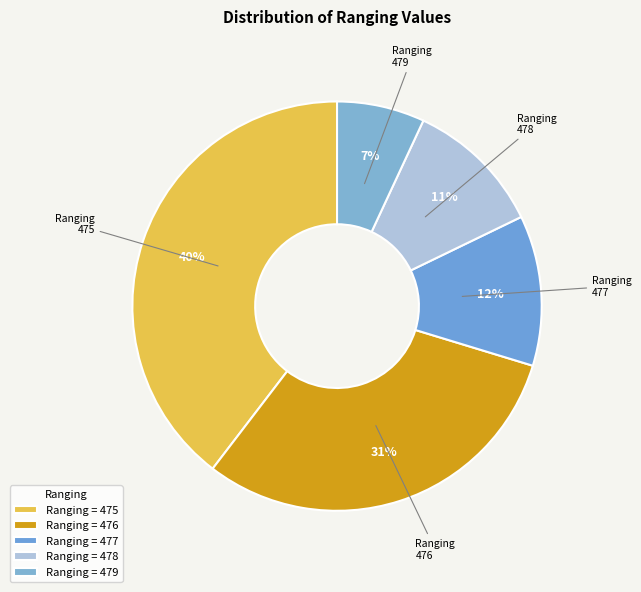

How many segments does this pie chart have?

5